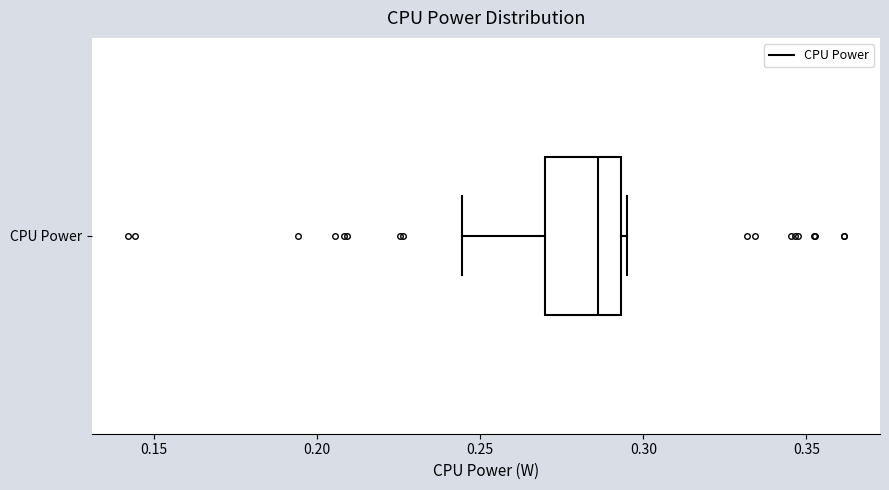

Where is the left edge of the box for CPU Power on the x-axis? The values are not printed on the chart, so give them approximately, as read against the axis.

0.270